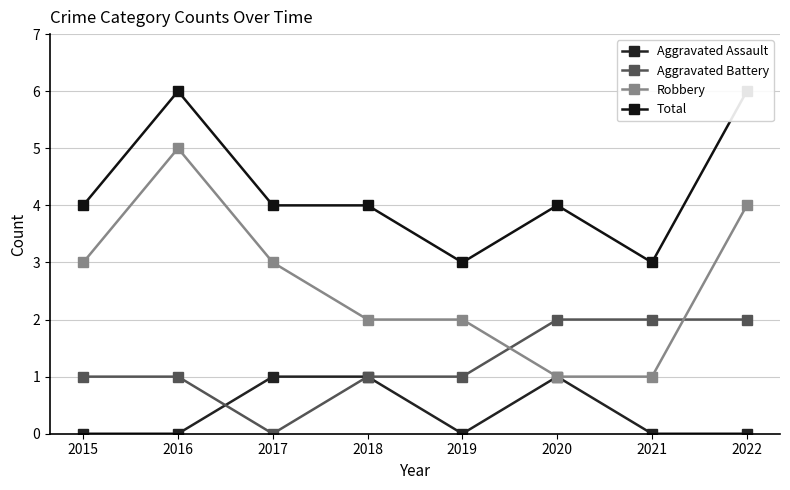

Rank the categories by Aggravated Assault value from highest to lowest.

2017, 2018, 2020, 2015, 2016, 2019, 2021, 2022